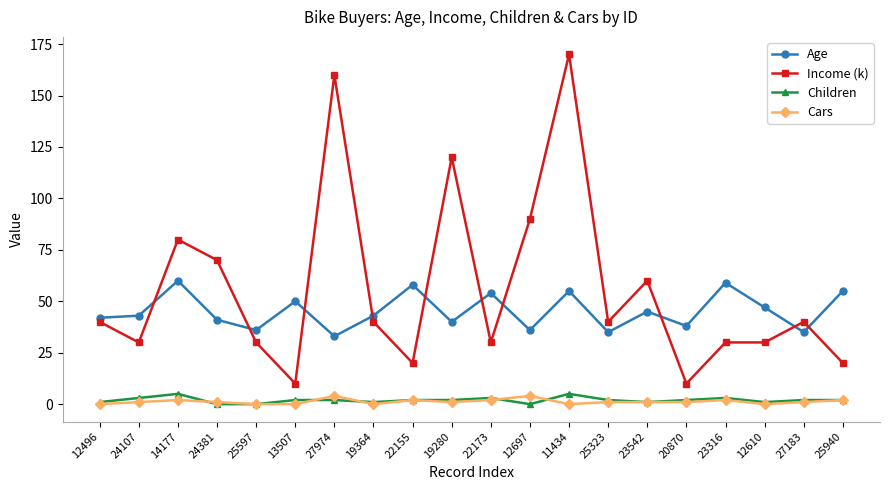

Reading left to right, transcribe all the data shown in this chart.

Age: 42	43	60	41	36	50	33	43	58	40	54	36	55	35	45	38	59	47	35	55
Income (k): 40	30	80	70	30	10	160	40	20	120	30	90	170	40	60	10	30	30	40	20
Children: 1	3	5	0	0	2	2	1	2	2	3	0	5	2	1	2	3	1	2	2
Cars: 0	1	2	1	0	0	4	0	2	1	2	4	0	1	1	1	2	0	1	2